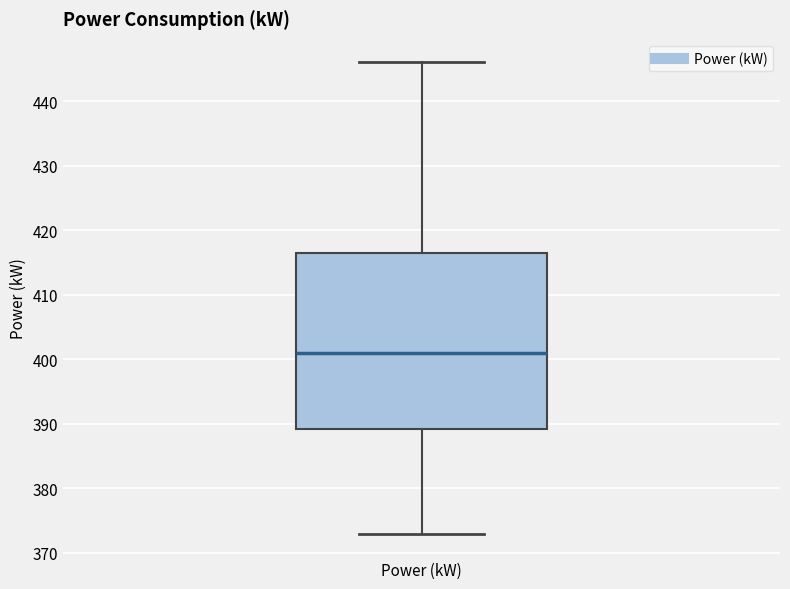

Where does the lower whisker of the box for Power (kW) end on the y-axis? The values are not printed on the chart, so give them approximately, as read against the axis.

373